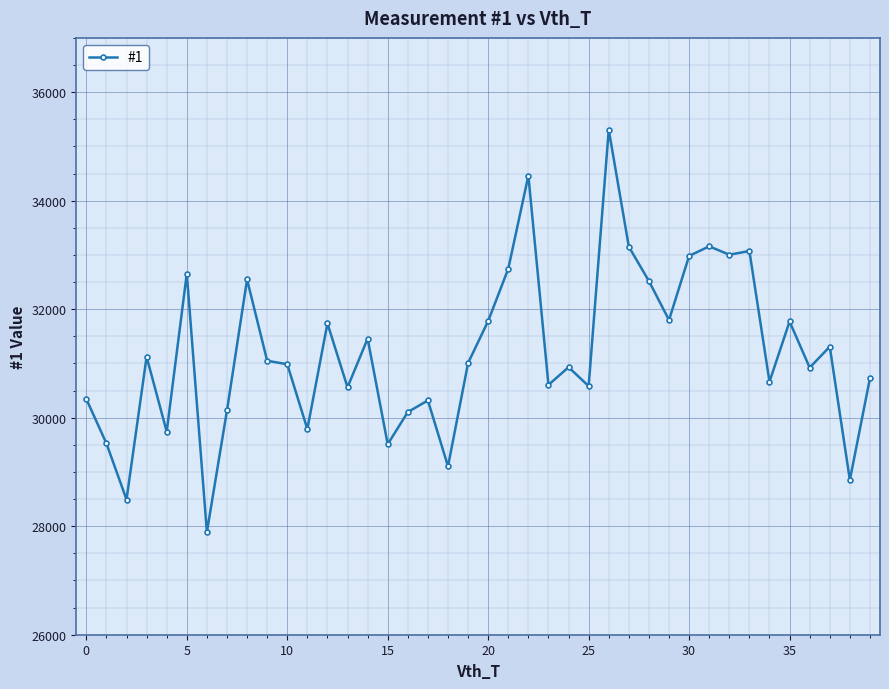

What is the greatest value displayed?

35307